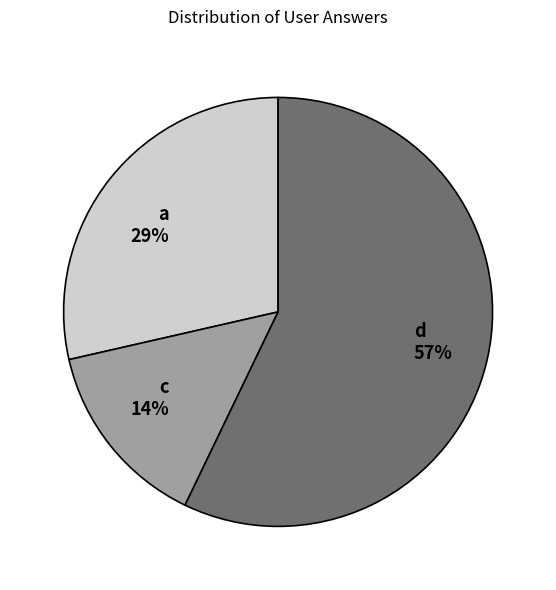

The c slice represents 14% of the pie. True or false?

True